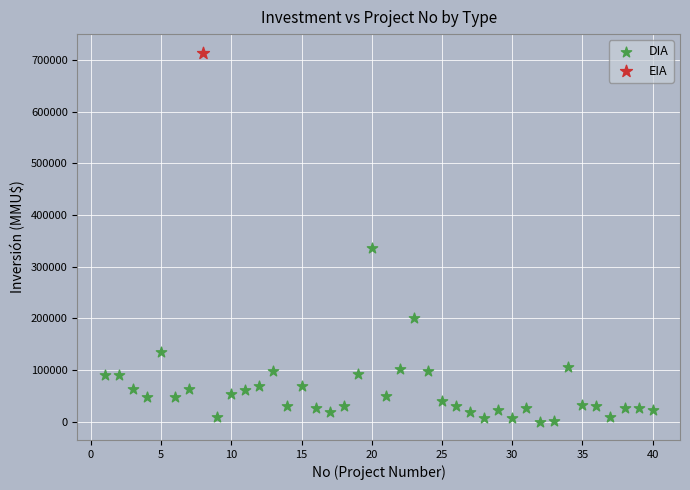

What are all the series names shown in the legend?

DIA, EIA